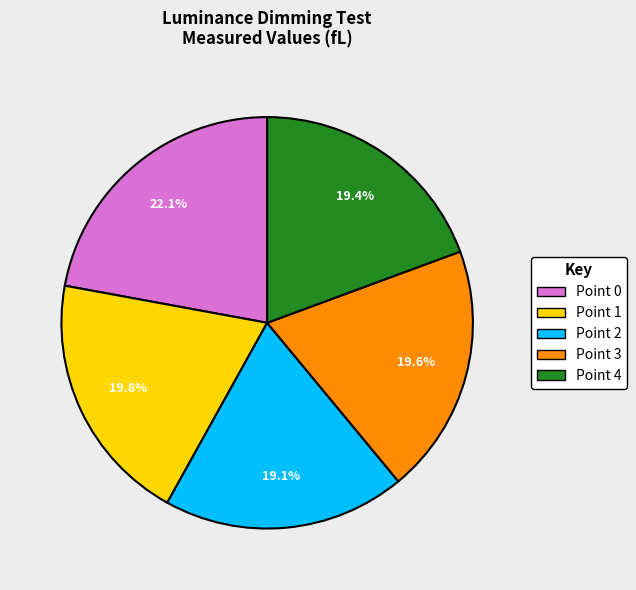

Which has a higher value, Point 2 or Point 0?

Point 0